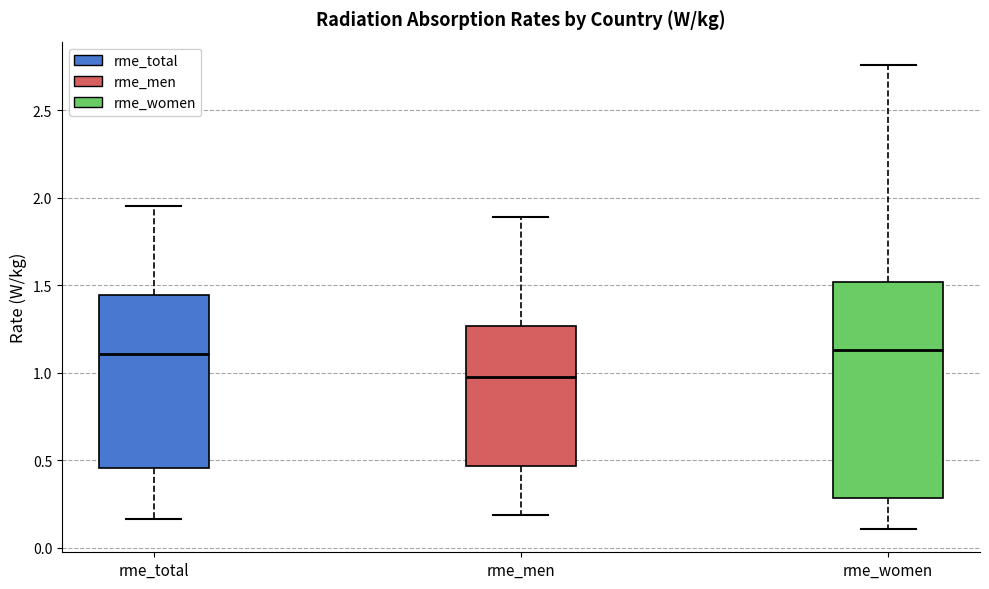

Reading left to right, transcribe this box plot: for each box, give where its median line is, the range the box spans, and where its two whiskers end, as read against the y-axis. The values are not printed on the chart, so give them approximately, as read against the axis.

rme_total: median 1.10, box 0.45 to 1.45, whiskers 0.15 to 1.95
rme_men: median 0.95, box 0.45 to 1.25, whiskers 0.20 to 1.90
rme_women: median 1.15, box 0.30 to 1.50, whiskers 0.10 to 2.75